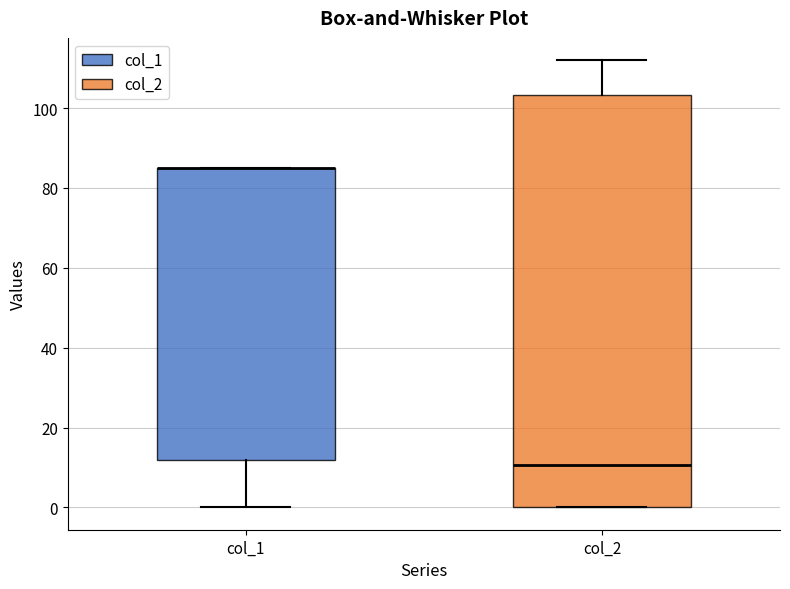

Where is the upper edge of the box for col_1 on the y-axis? The values are not printed on the chart, so give them approximately, as read against the axis.

86